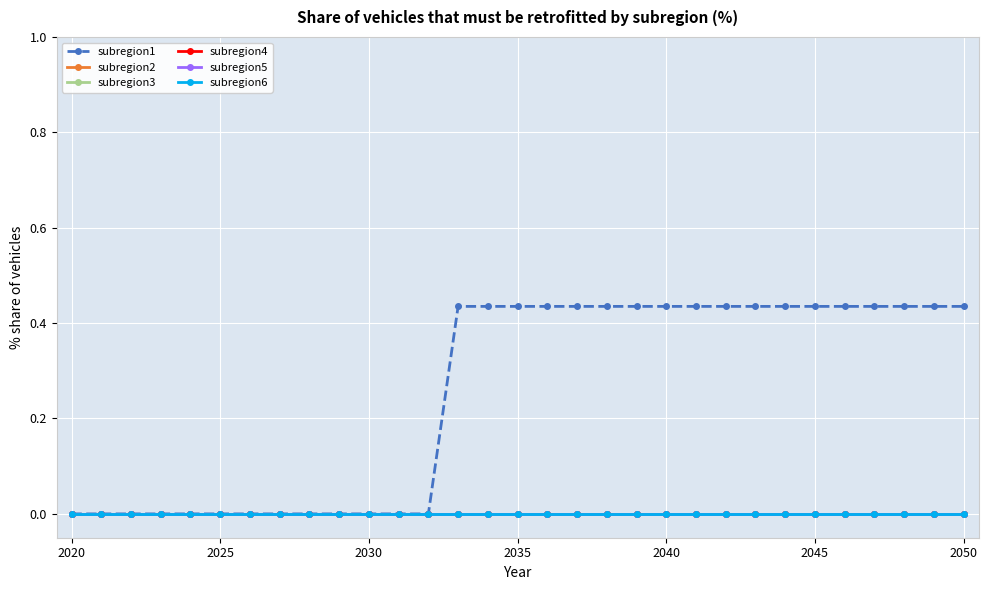

Is this an area chart (filled region under the line)?

No